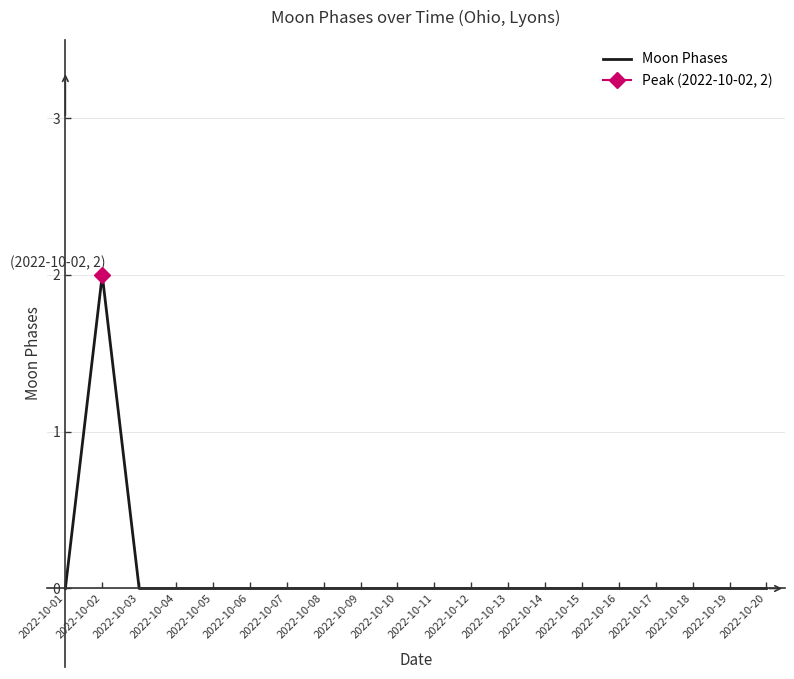

How many values are between 0 and 1?

19